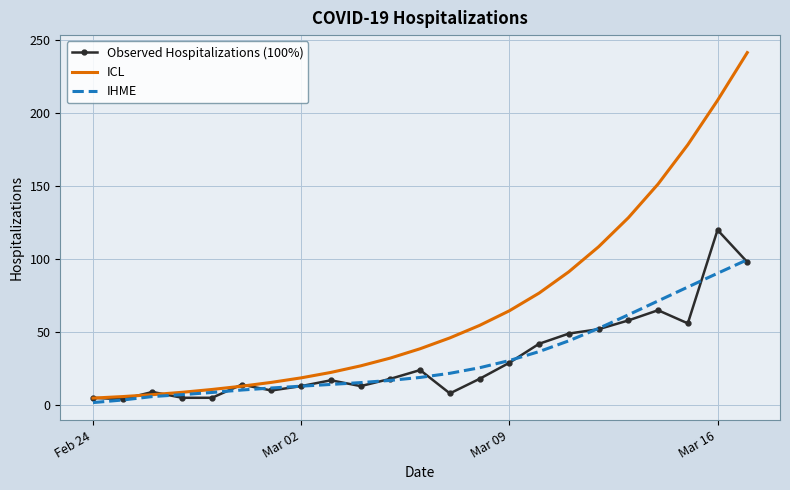

Rank the series by their maximum value, from lowest to highest.

IHME, Observed Hospitalizations (100%), ICL